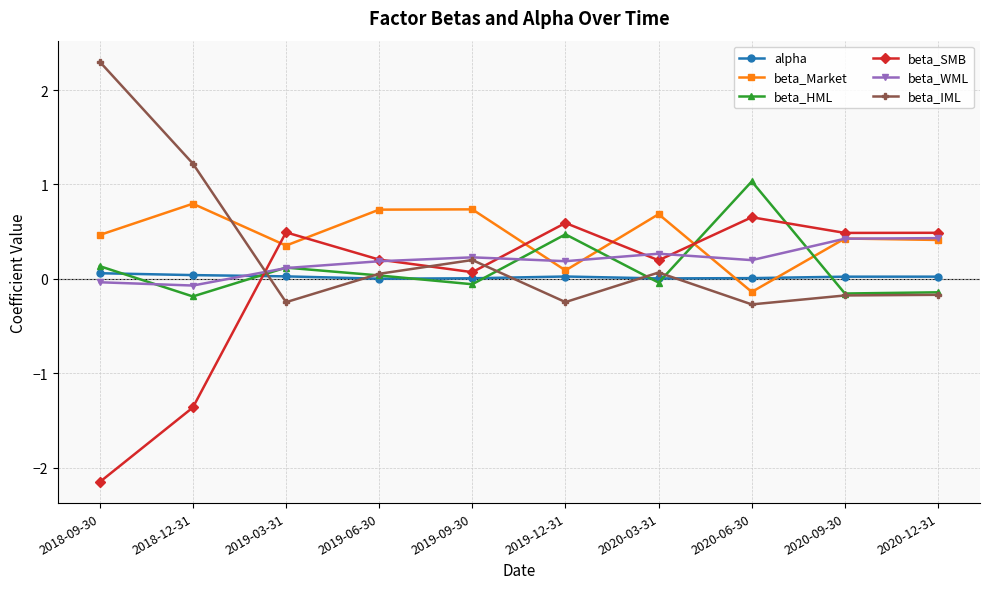

The alpha series shows 0.0 at 2019-12-31. True or false?

True